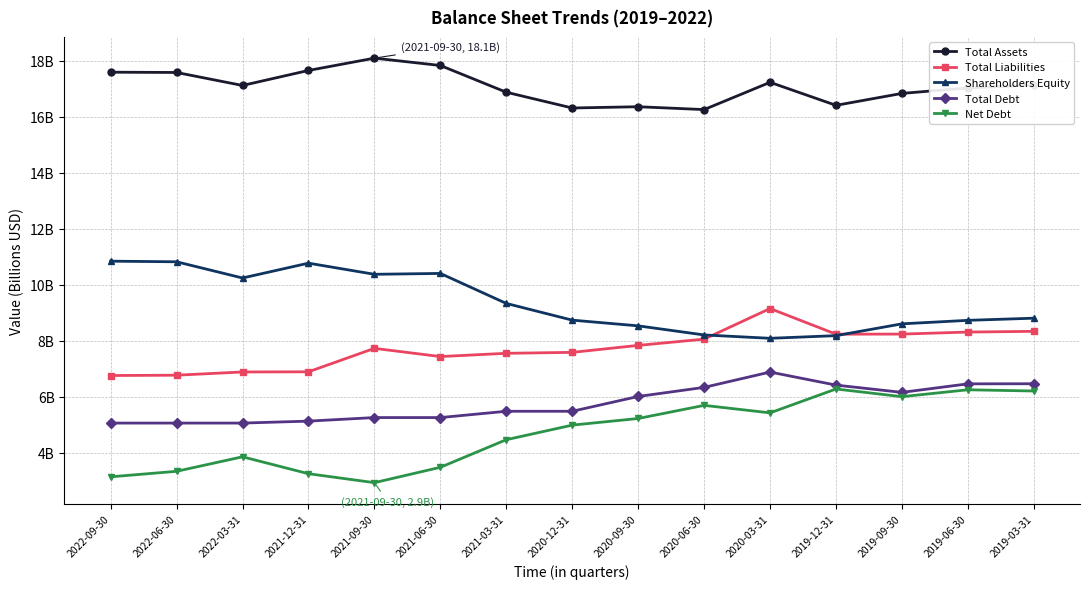

The Net Debt series shows 3.5 at 2021-06-30. True or false?

True